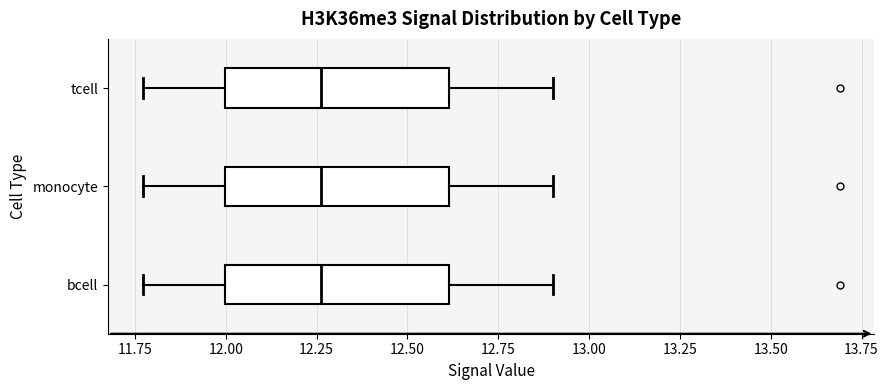

Reading bottom to top, transcribe this box plot: for each box, give where its median line is, the range the box spans, and where its two whiskers end, as read against the x-axis. The values are not printed on the chart, so give them approximately, as read against the axis.

bcell: median 12.25, box 12.00 to 12.60, whiskers 11.75 to 12.90
monocyte: median 12.25, box 12.00 to 12.60, whiskers 11.75 to 12.90
tcell: median 12.25, box 12.00 to 12.60, whiskers 11.75 to 12.90